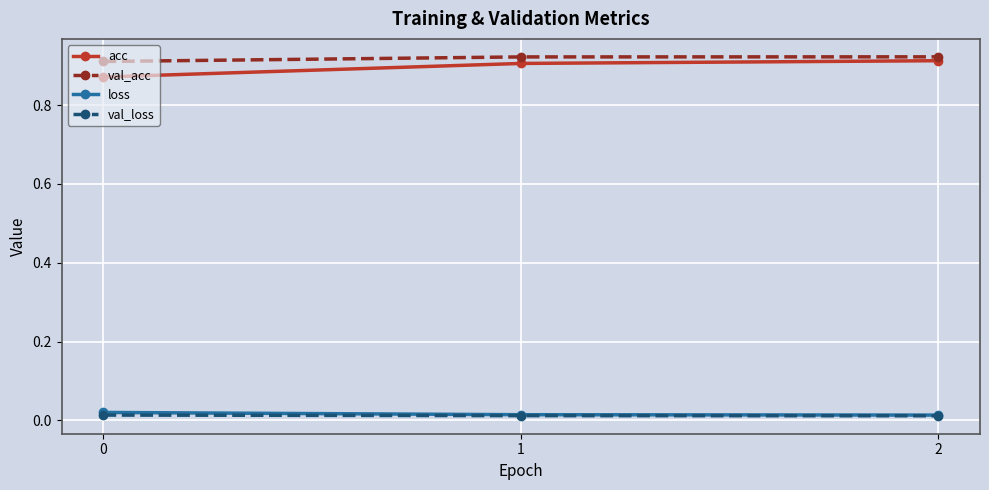

True or false: val_acc has a value of 0.9 at 0.

True